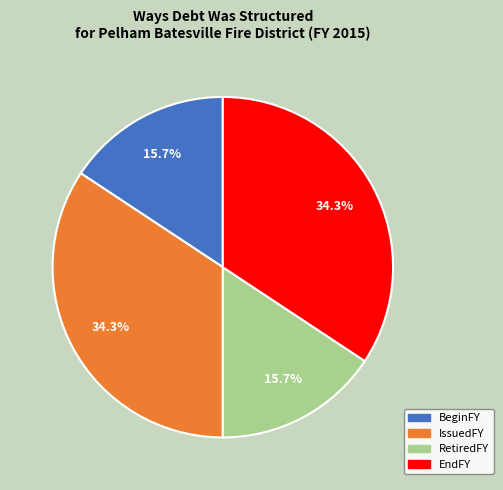

Is there any slice that represents more than half of the pie?

No